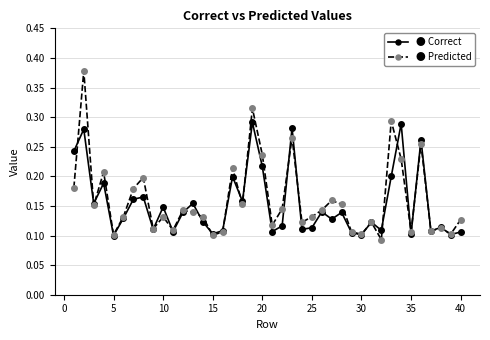

How many distinct data groups are displayed?

2